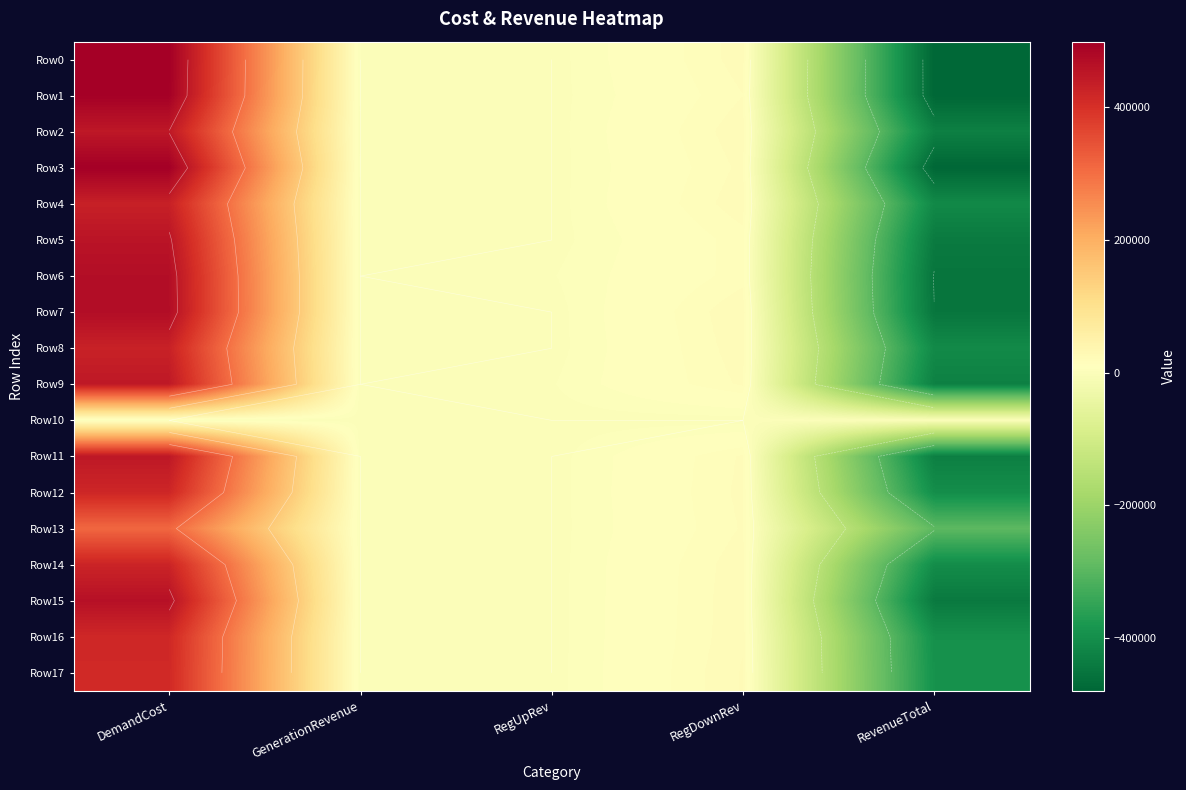

At which label does Row3 first exceed 0?

DemandCost